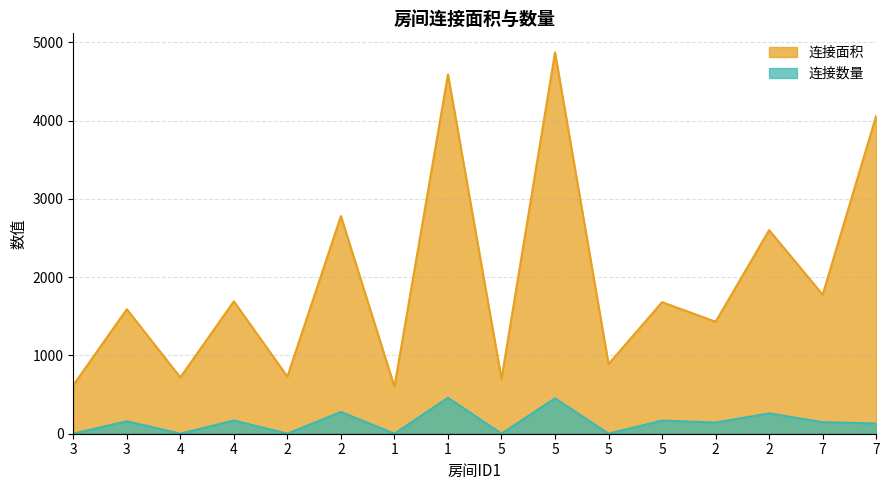

Which category has the highest value across all series?

5